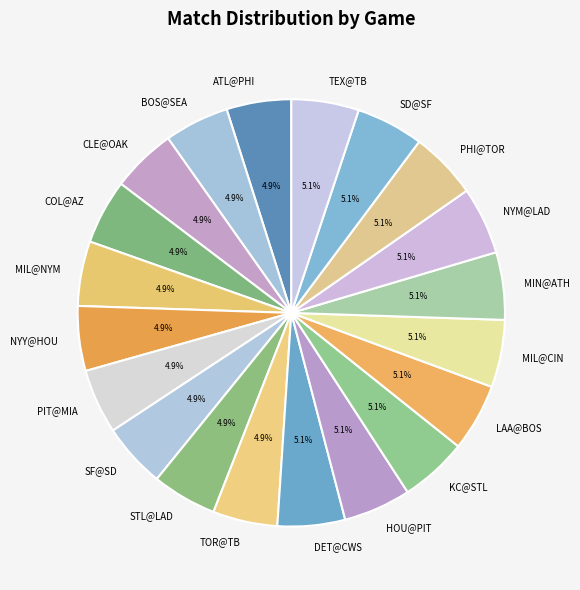

What is the ratio of the value at MIL@NYM to the value at ATL@PHI?

1.0